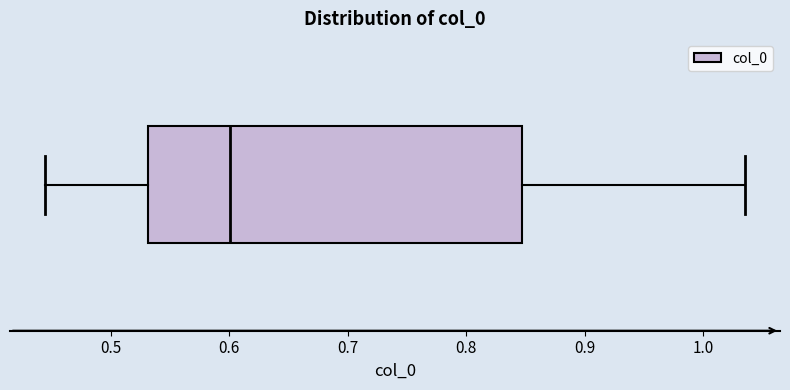

Transcribe this box plot: give where the median line is, the range the box spans, and where the two whiskers end, as read against the x-axis. The values are not printed on the chart, so give them approximately, as read against the axis.

median 0.60, box 0.53 to 0.85, whiskers 0.44 to 1.04